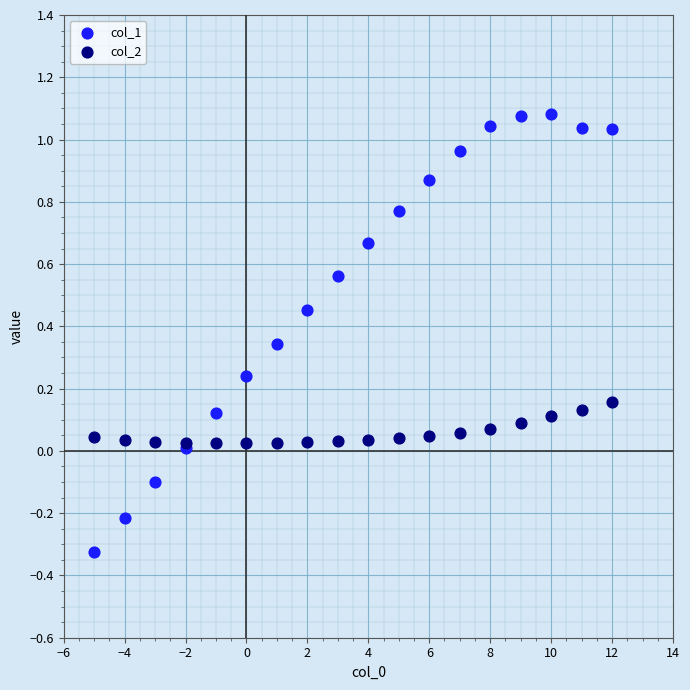

Which series reaches the maximum Y coordinate?

col_1